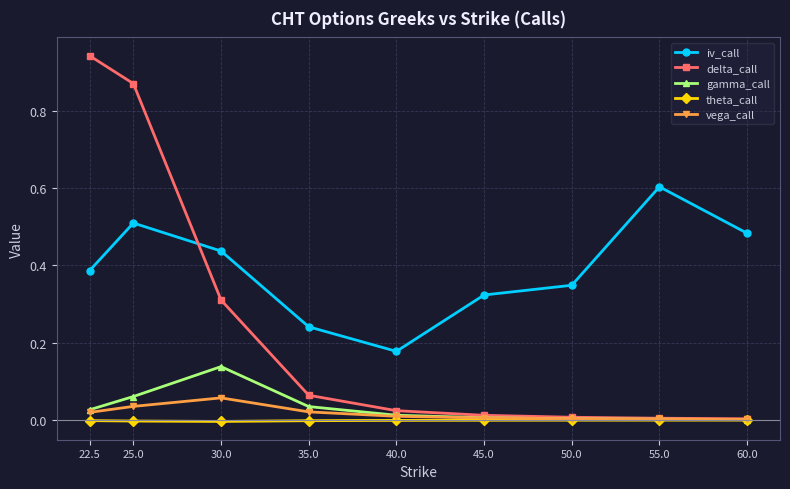

True or false: theta_call has a value of -0.0 at 50.0.

True